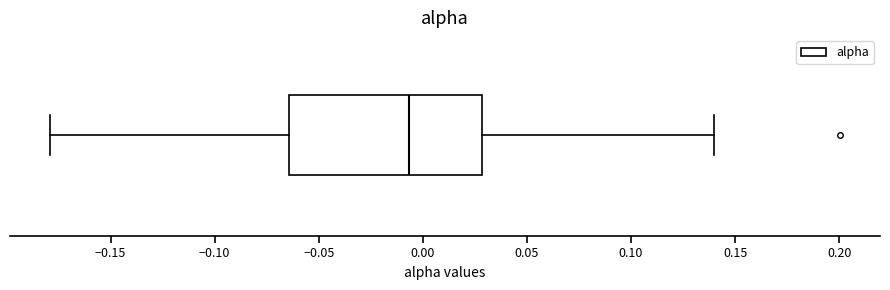

Read this box plot against the x-axis: the position of the median line, the range covered by the box, and the ends of both whiskers. The values are not printed on the chart, so give them approximately, as read against the axis.

median -0.005, box -0.065 to 0.030, whiskers -0.180 to 0.140